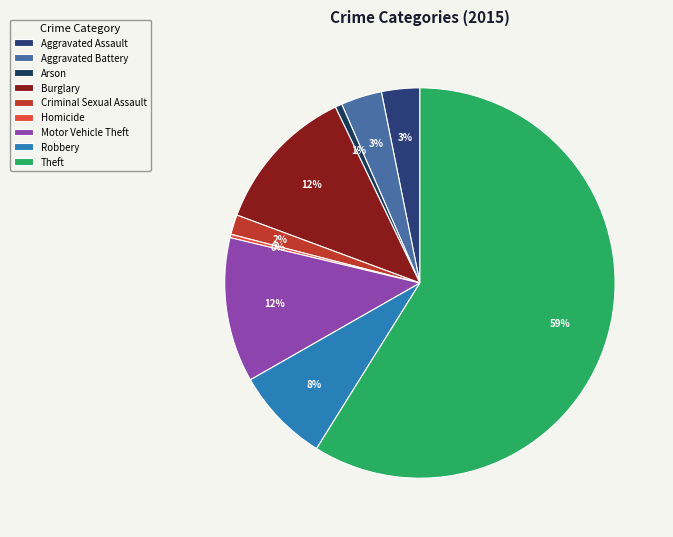

What is the ratio of the value at Aggravated Assault to the value at Robbery?

0.4